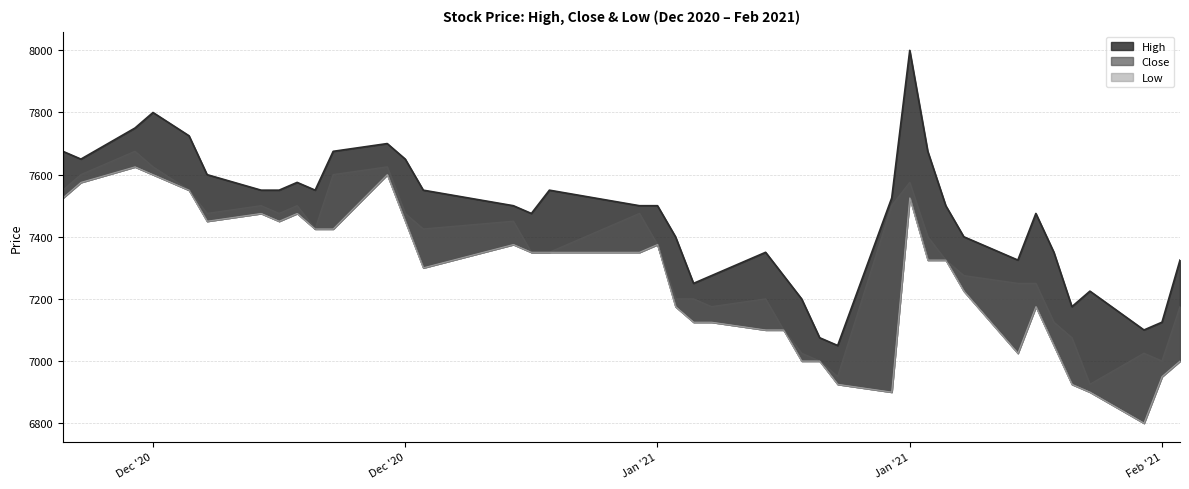

In Close, how many points are lower than both neighbors (excluding endpoints)?

8